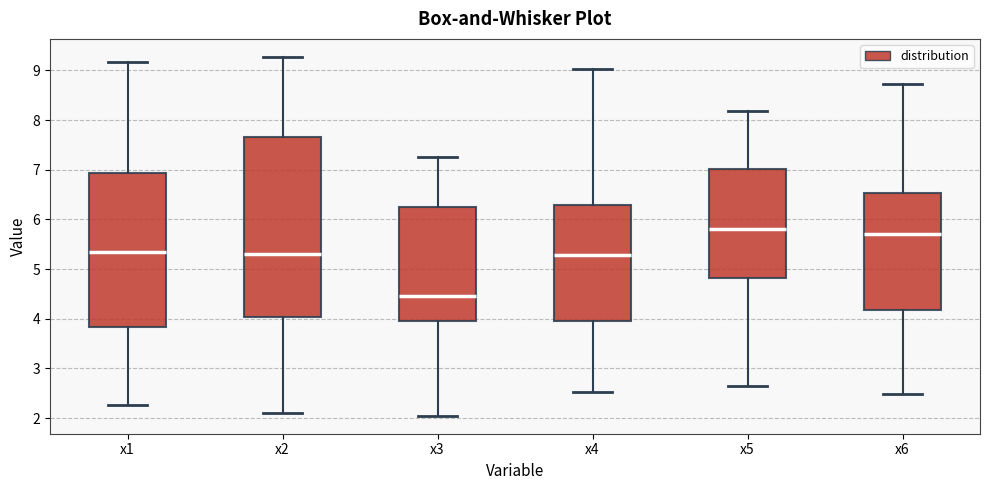

Comparing the boxes themselves (not the whiskers), which one is the tallest?

x2